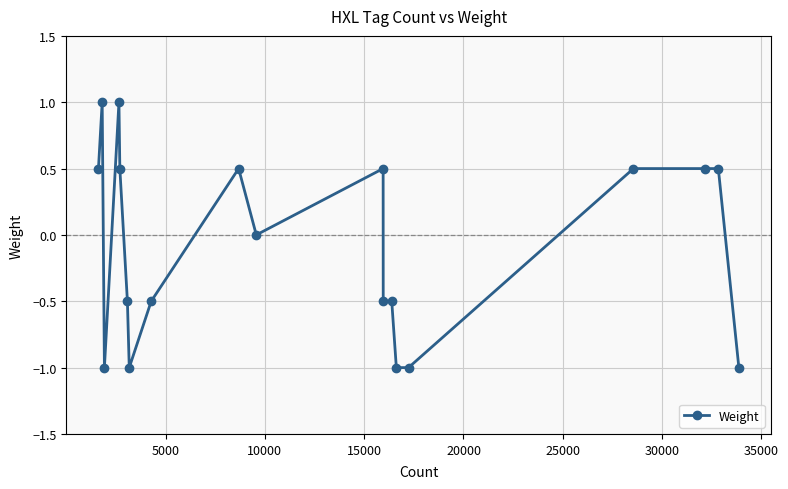

Reading left to right, extract all data points from this chart.

0.5	1.0	-1.0	1.0	0.5	-0.5	-1.0	-0.5	0.5	0.0	0.5	-0.5	-0.5	-1.0	-1.0	0.5	0.5	0.5	-1.0